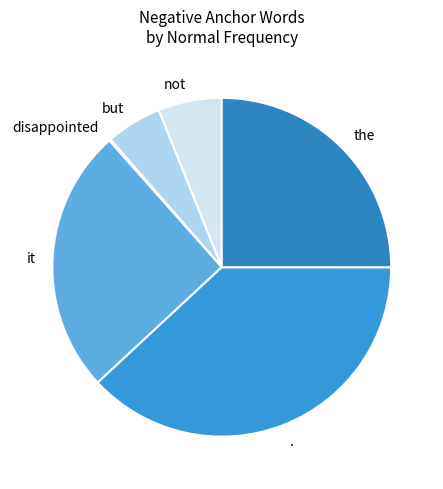

Does the represent more than half of the total?

No